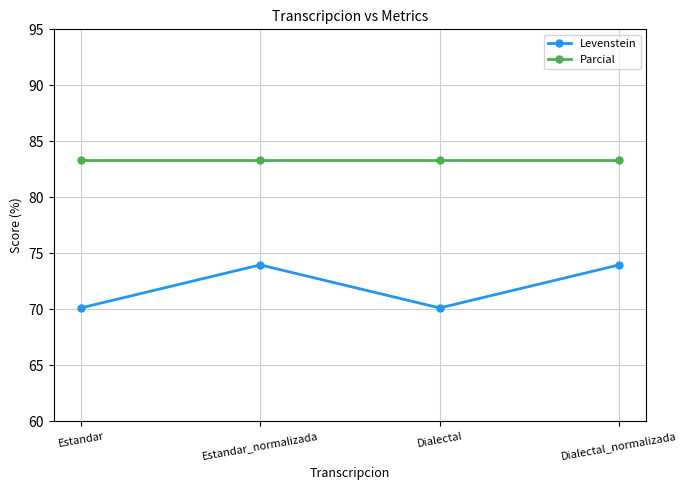

What is the lowest value of the Parcial series?

83.3